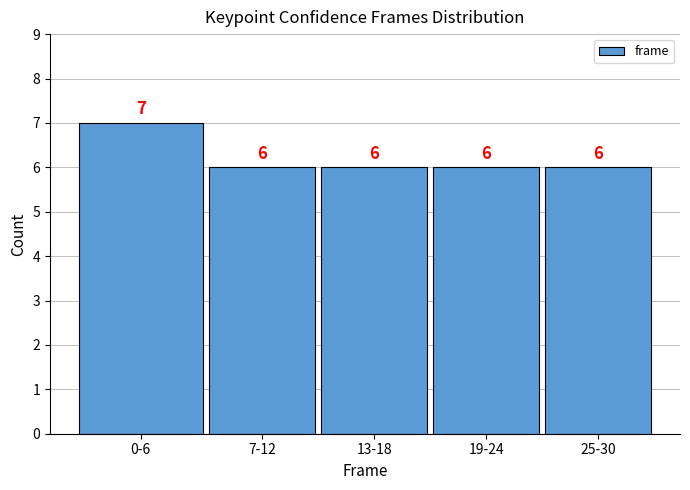

Reading left to right, what are all the values shown in this chart?

0-6=7	7-12=6	13-18=6	19-24=6	25-30=6